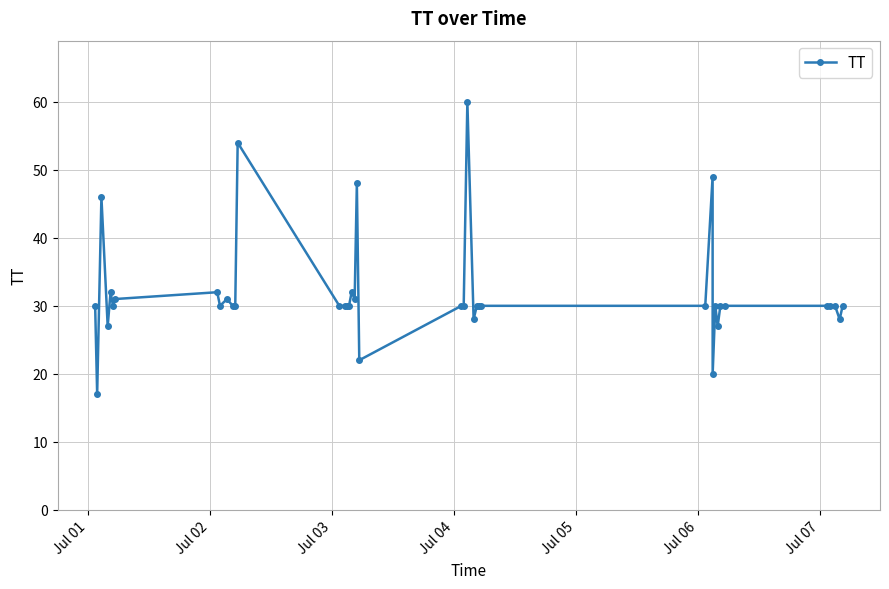

How many distinct data groups are displayed?

1